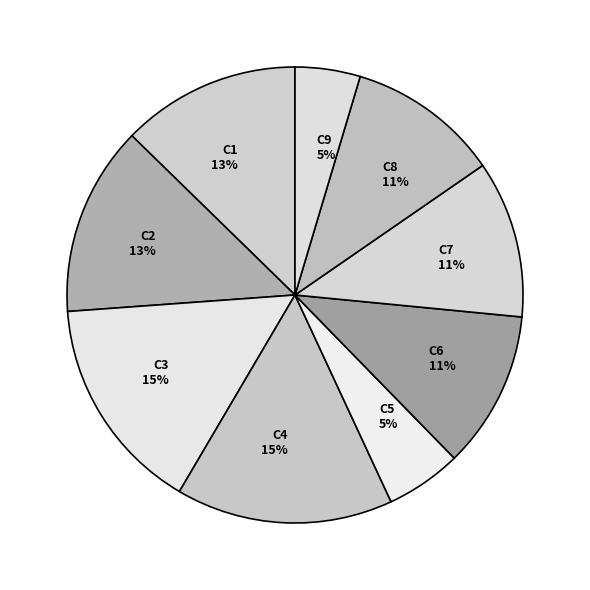

Does C9 represent more than half of the total?

No